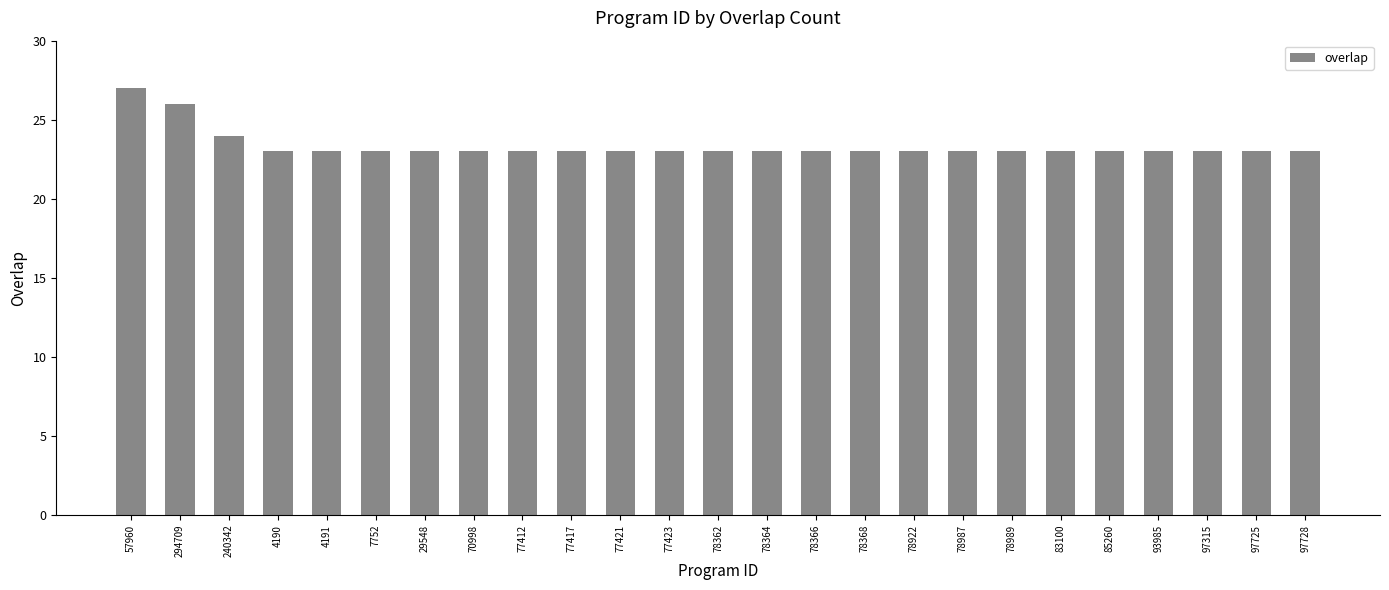

What position from the right is 77423?

14